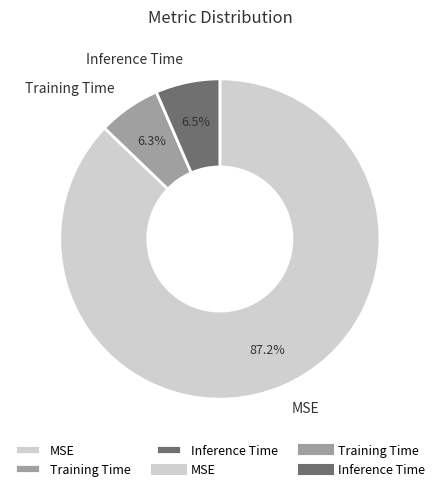

How many slices are in this pie chart?

3